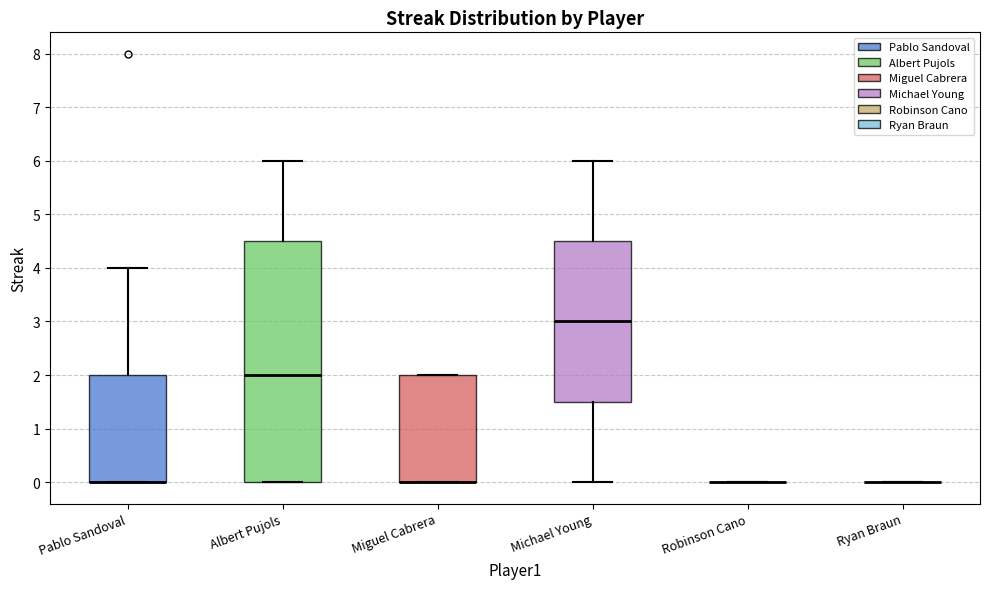

Reading left to right, read every box against the y-axis: the position of its median line, the range the box covers, and the ends of its whiskers. The values are not printed on the chart, so give them approximately, as read against the axis.

Pablo Sandoval: median 0.0 (drawn on the box's lower edge), box 0.0 to 2.0, whiskers 0.0 to 4.0
Albert Pujols: median 2.0, box 0.0 to 4.5, whiskers 0.0 to 6.0
Miguel Cabrera: median 0.0 (drawn on the box's lower edge), box 0.0 to 2.0, whiskers 0.0 to 2.0
Michael Young: median 3.0, box 1.5 to 4.5, whiskers 0.0 to 6.0
Robinson Cano: box collapsed to a line at 0.0, whiskers 0.0 to 0.0
Ryan Braun: box collapsed to a line at 0.0, whiskers 0.0 to 0.0